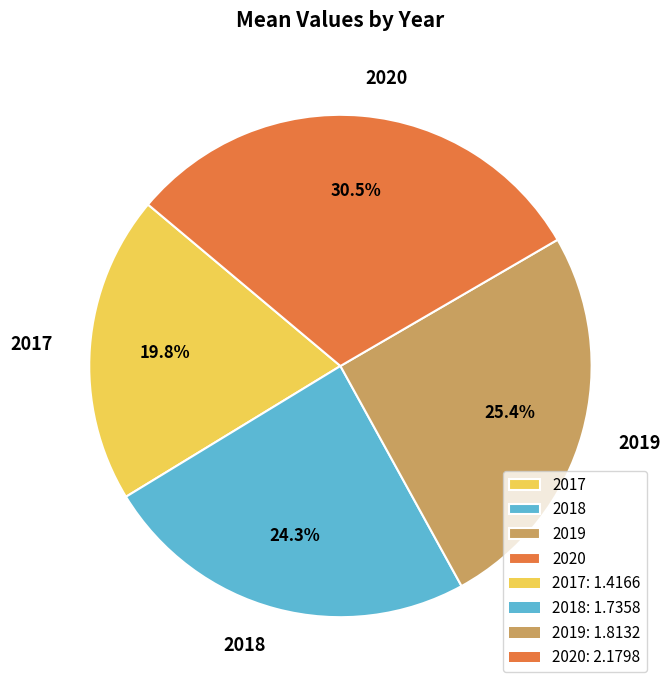

Does 2017 account for over 50% of the chart?

No